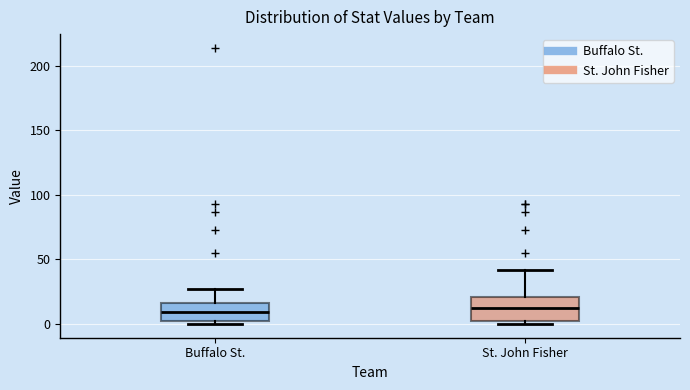

Reading left to right, transcribe this box plot: for each box, give where its median line is, the range the box spans, and where its two whiskers end, as read against the y-axis. The values are not printed on the chart, so give them approximately, as read against the axis.

Buffalo St.: median 10, box 0 to 15, whiskers 0 (just below the box's lower edge) to 25
St. John Fisher: median 10, box 5 to 20, whiskers 0 to 40